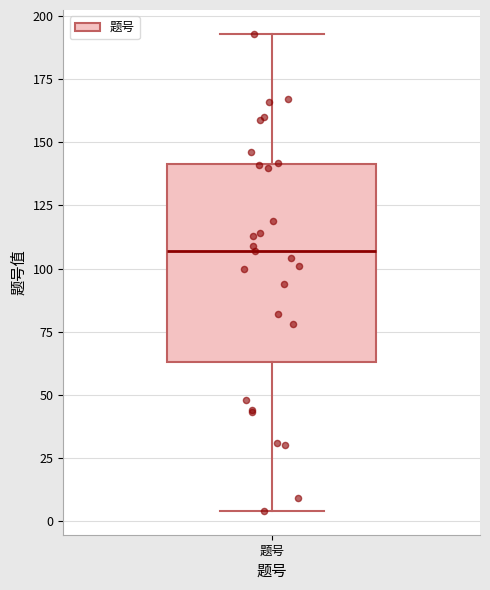

Read this box plot against the y-axis: the position of the median line, the range covered by the box, and the ends of both whiskers. The values are not printed on the chart, so give them approximately, as read against the axis.

median 105, box 65 to 140, whiskers 5 to 195